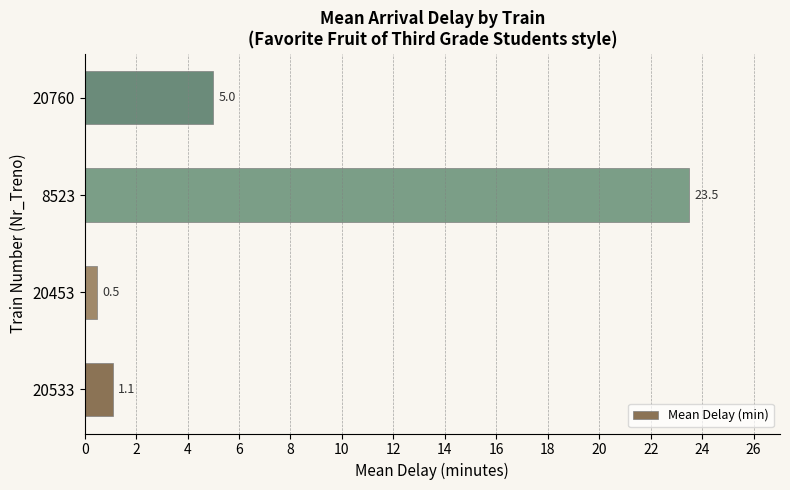

Is it true that the value at 20533 is 1.1?

True